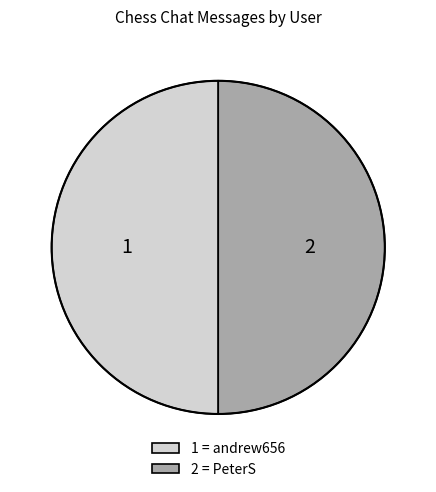

The 2 = PeterS slice represents 50% of the pie. True or false?

True